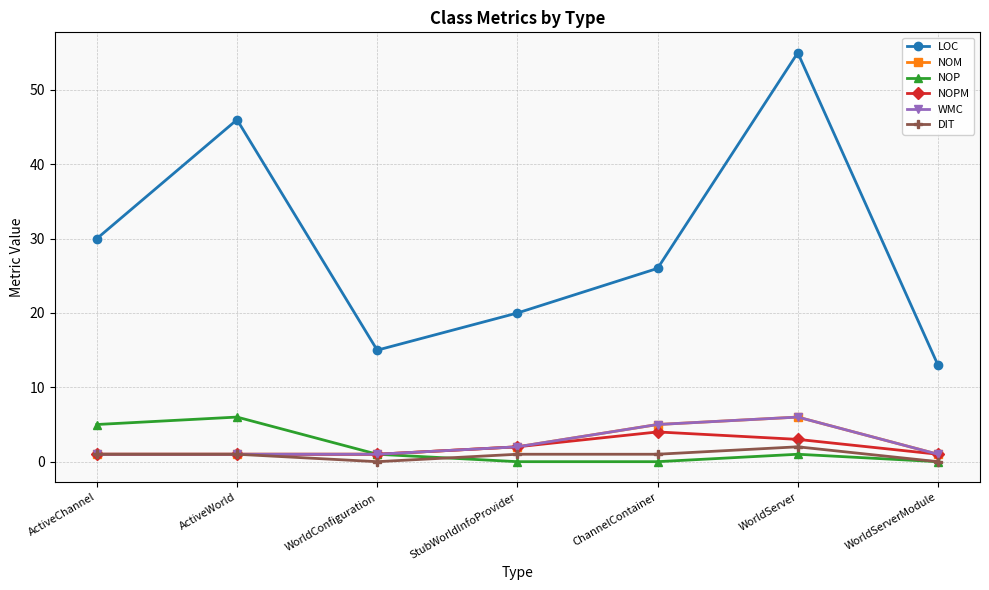

Does the chart have visible grid lines?

Yes